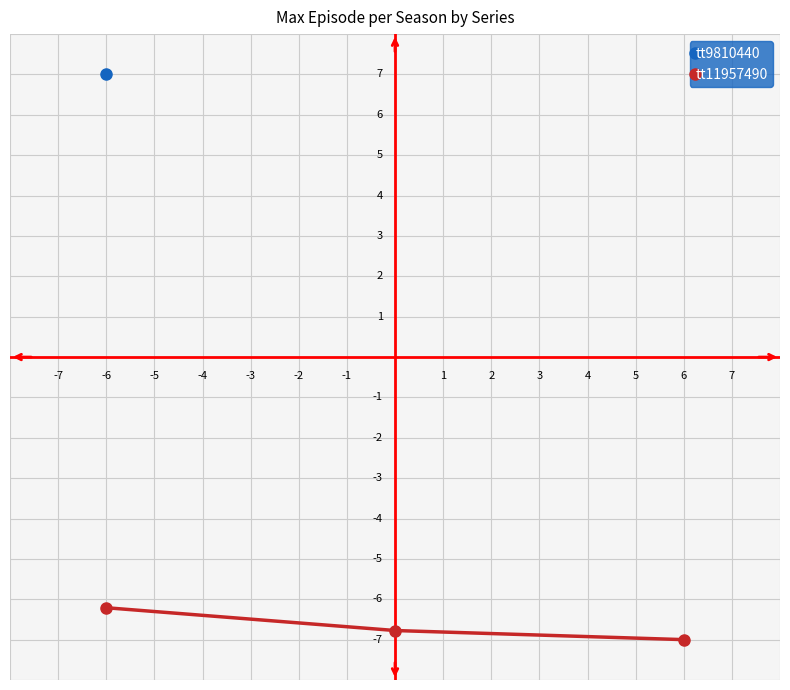

What is the smallest value displayed?

-7.0